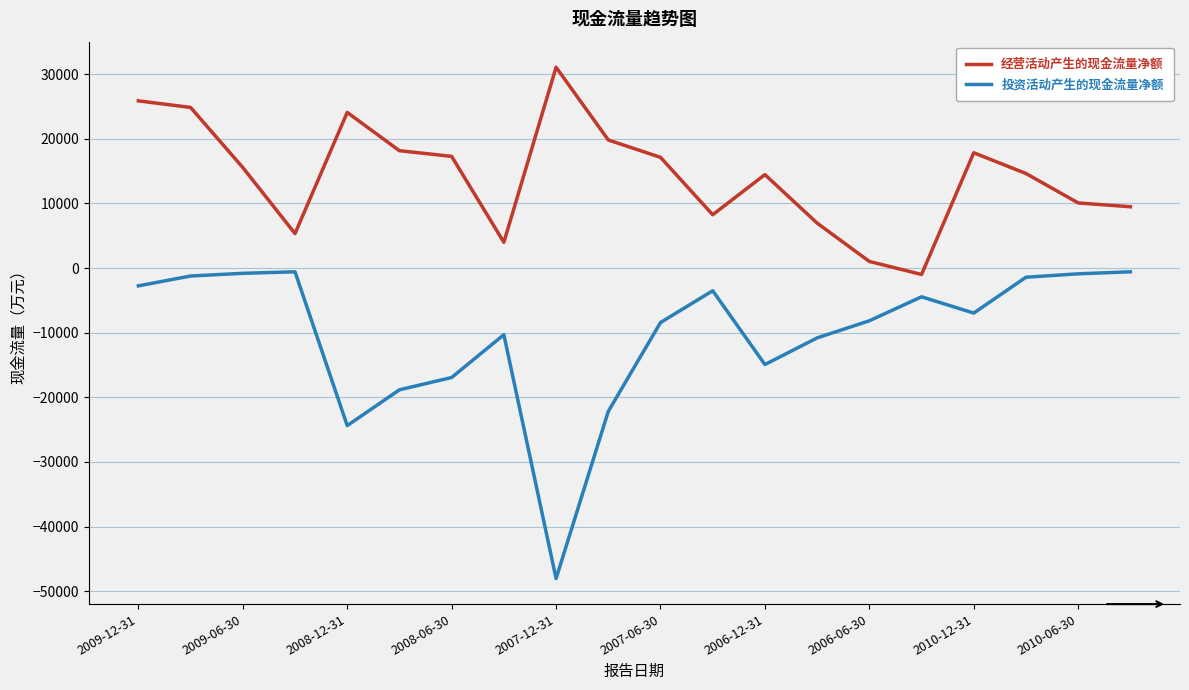

What is the difference between the maximum and minimum values in the 经营活动产生的现金流量净额 series?

32062